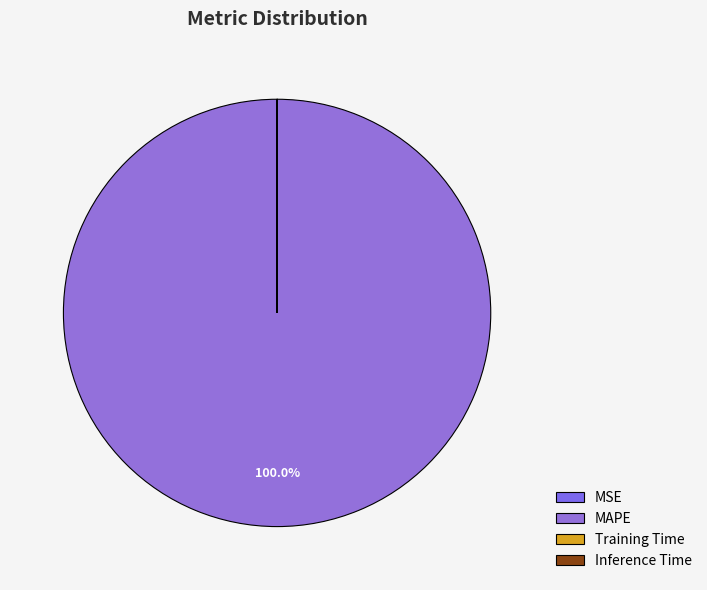

To the nearest percent, what is the difference between the largest and smallest slice percentages?

100%